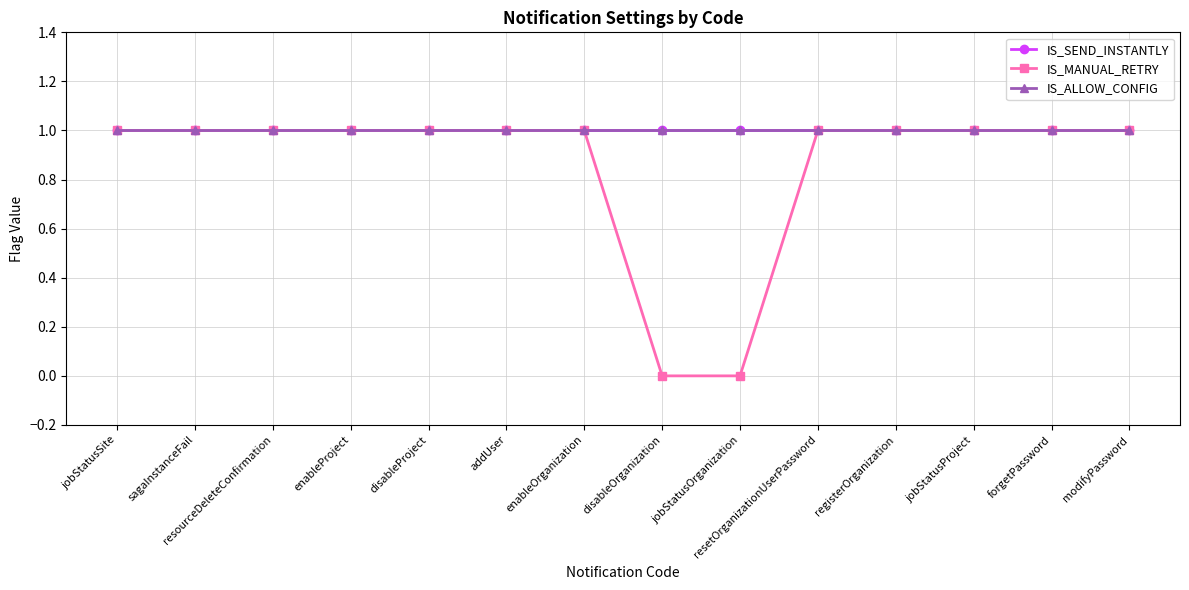

What is the sum of all IS_ALLOW_CONFIG values?

14